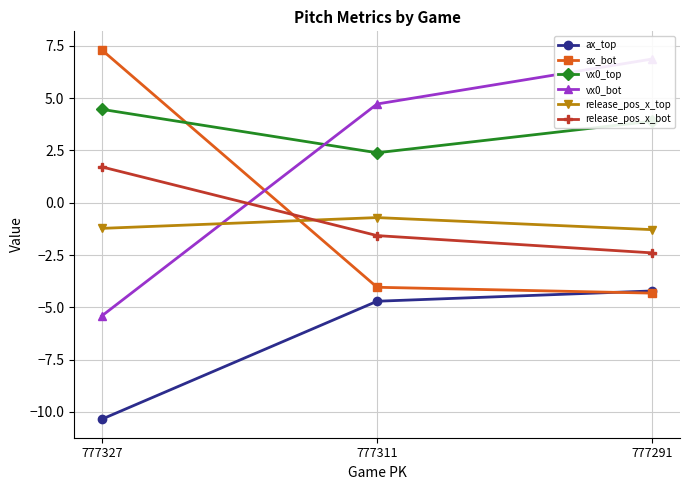

At which label does vx0_top reach its peak?

777327